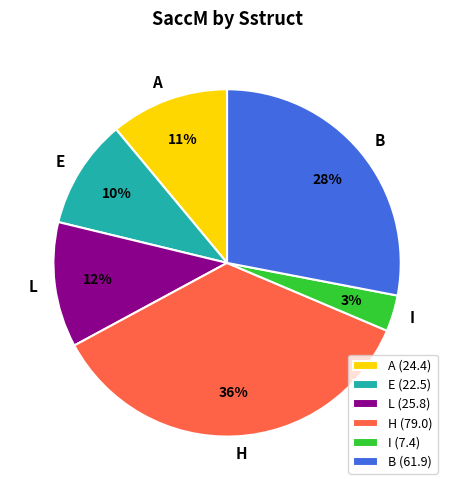

Does A represent more than half of the total?

No